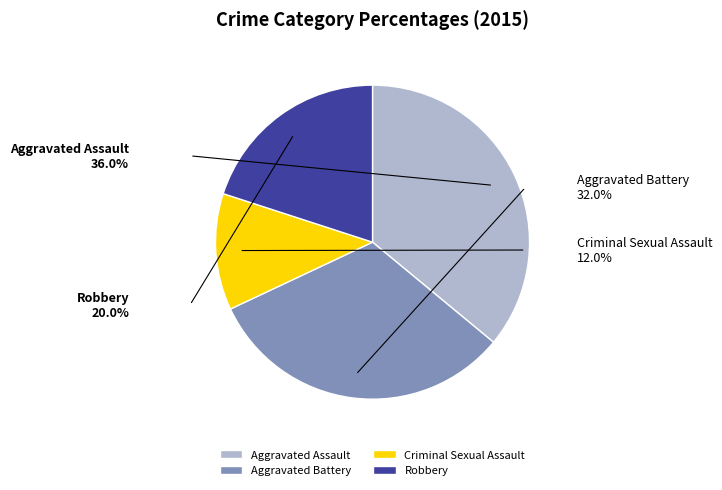

What percentage is the Criminal Sexual Assault slice, to the nearest percent?

12%